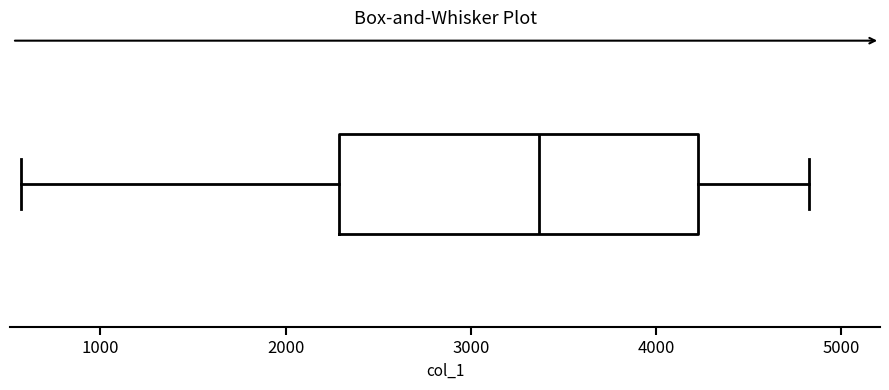

Where does the right whisker of the box end on the x-axis? The values are not printed on the chart, so give them approximately, as read against the axis.

4800